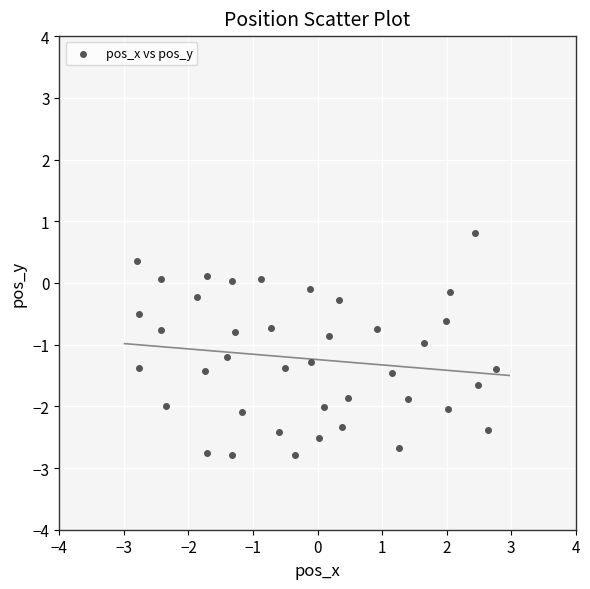

What is the range of Y values (max minus min)?

3.6